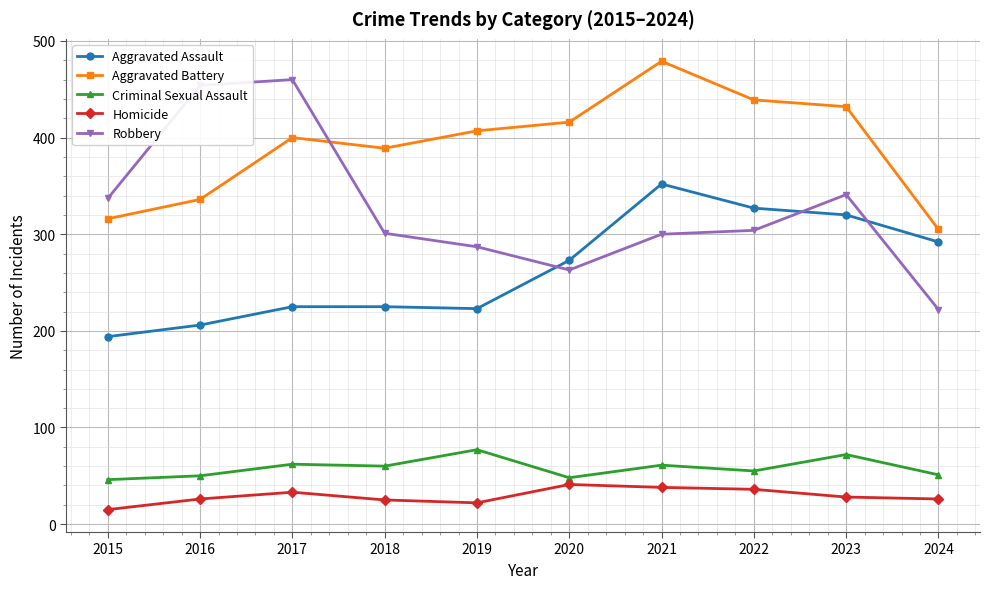

What are all the series names shown in the legend?

Aggravated Assault, Aggravated Battery, Criminal Sexual Assault, Homicide, Robbery